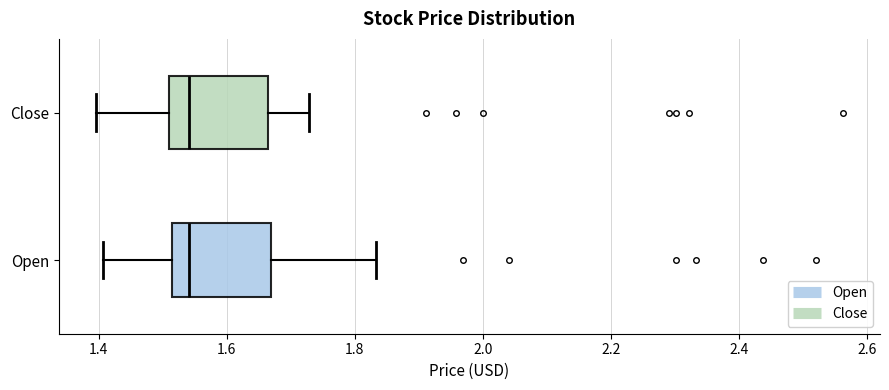

Reading bottom to top, read every box against the x-axis: the position of its median line, the range the box covers, and the ends of its whiskers. The values are not printed on the chart, so give them approximately, as read against the axis.

Open: median 1.54, box 1.52 to 1.66, whiskers 1.40 to 1.84
Close: median 1.54, box 1.50 to 1.66, whiskers 1.40 to 1.72